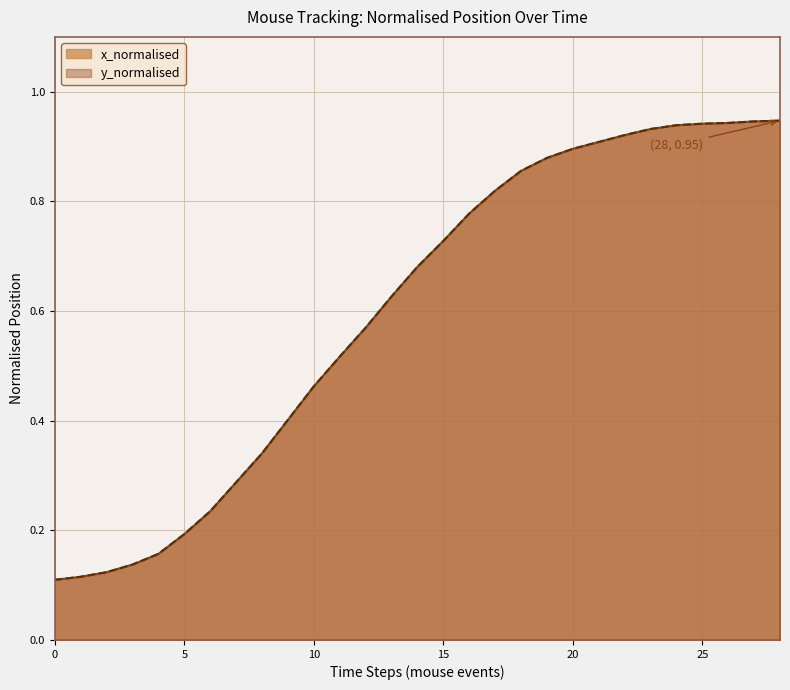

Which series changed the most between 20 and 20?

x_normalised